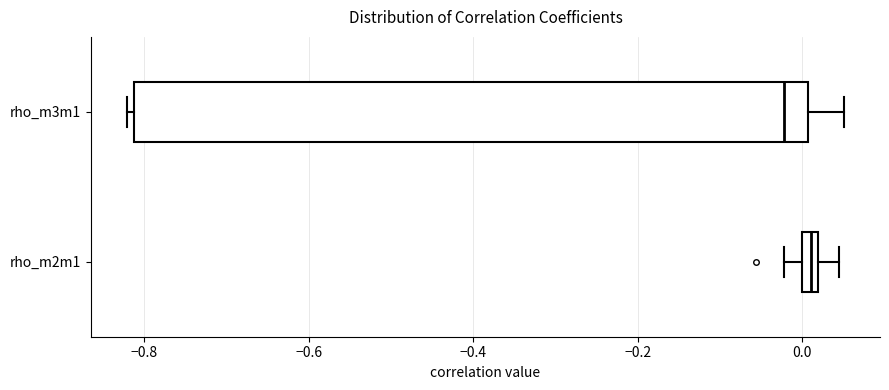

Which box's median line is the furthest to the left?

rho_m3m1